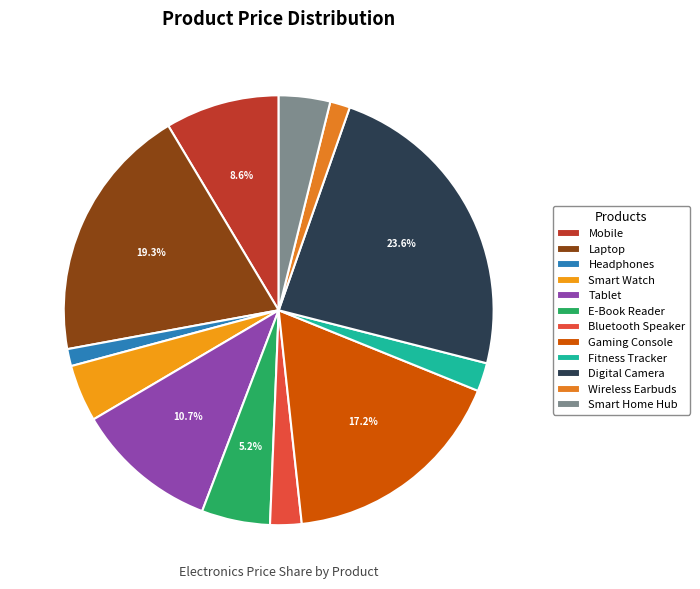

Which slice is the smallest?

Headphones